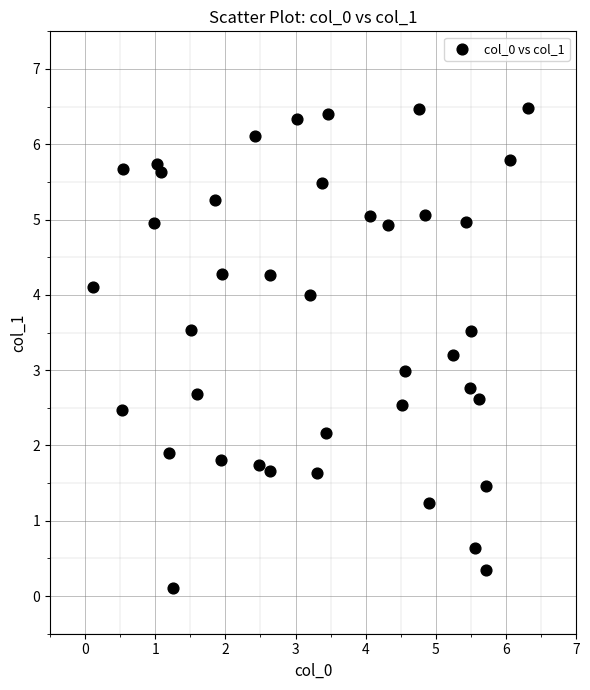

What is the range of Y values (max minus min)?

6.4